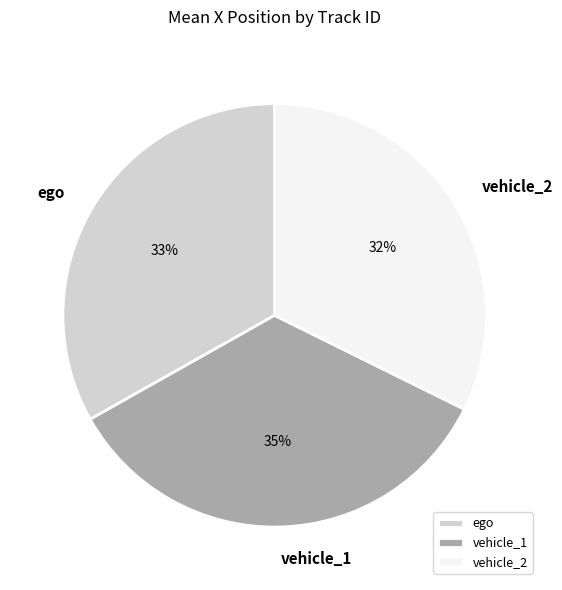

Which category has the smallest portion of the pie?

vehicle_2